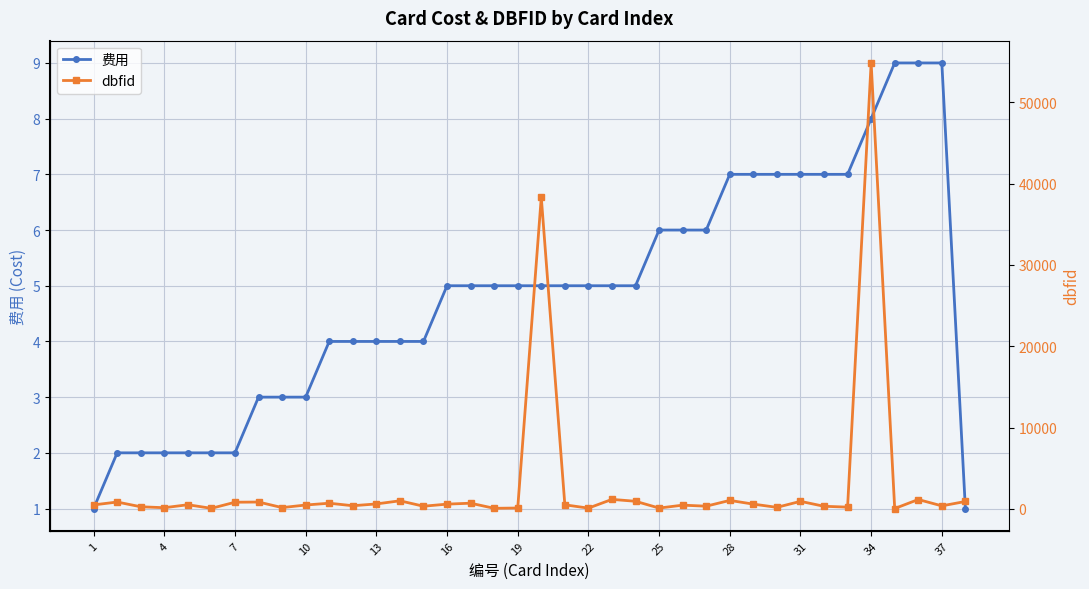

What is the highest value of the 费用 series?

9